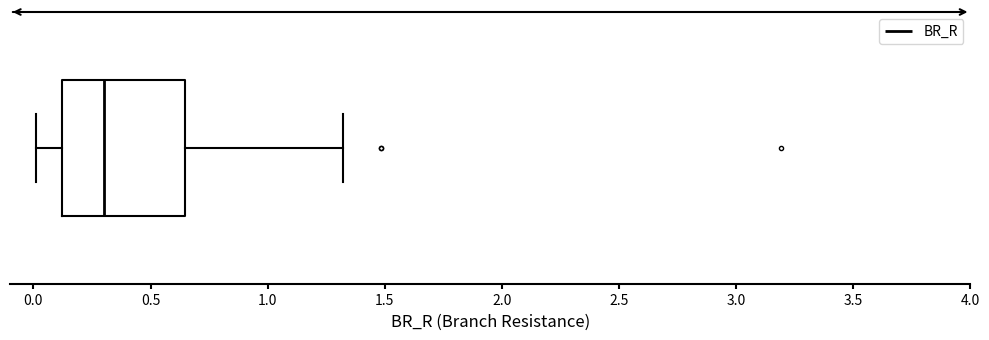

Read this box plot against the x-axis: the position of the median line, the range covered by the box, and the ends of both whiskers. The values are not printed on the chart, so give them approximately, as read against the axis.

median 0.30, box 0.10 to 0.65, whiskers 0.00 to 1.30